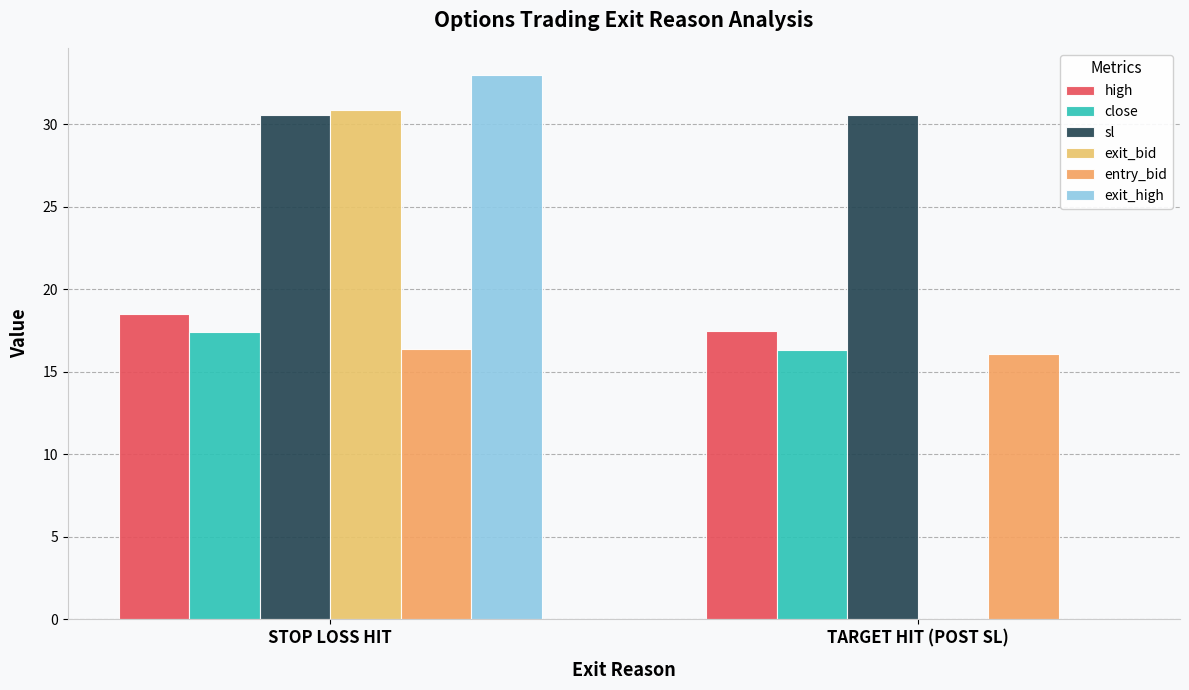

What are all the series names shown in the legend?

high, close, sl, exit_bid, entry_bid, exit_high